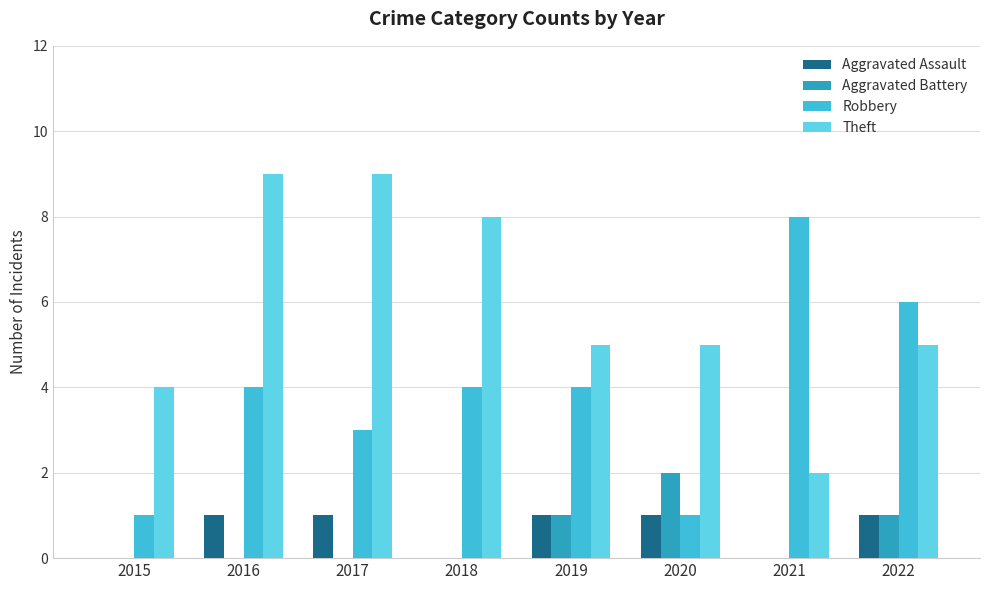

What is the sum of all Aggravated Assault values?

5